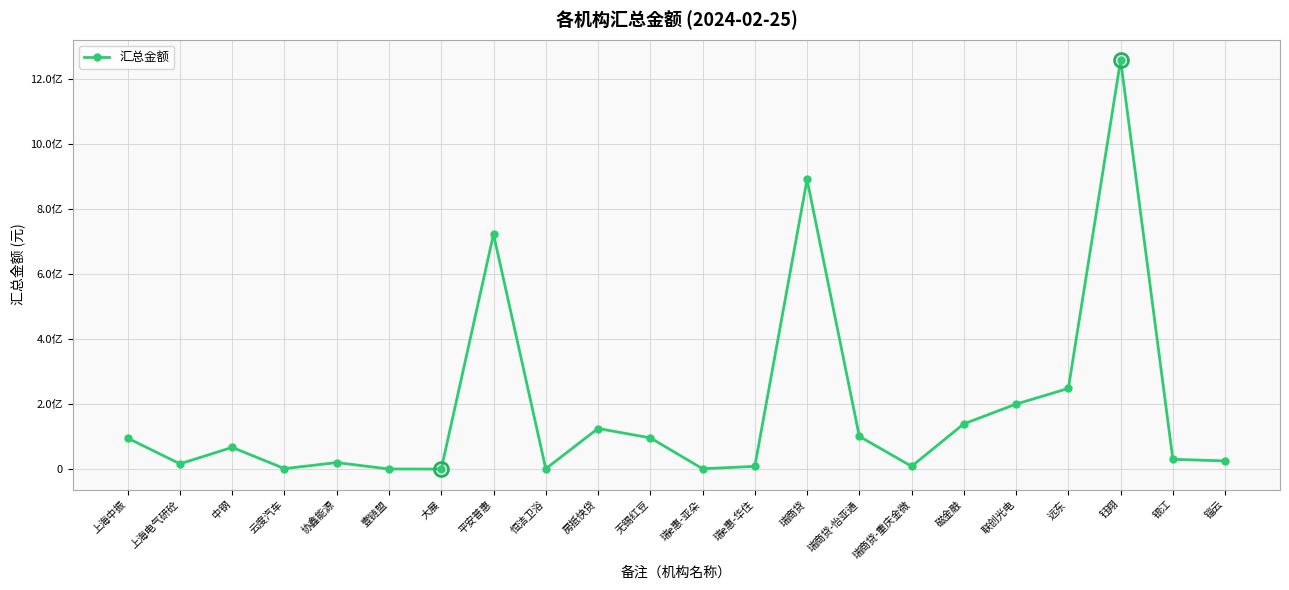

What is the approximate value at 远东?

247867766.7